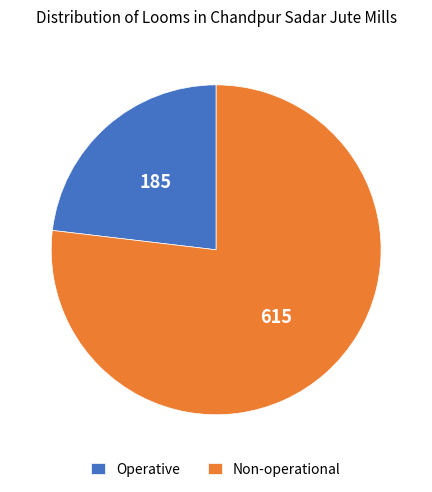

Which category accounts for the majority?

Non-operational